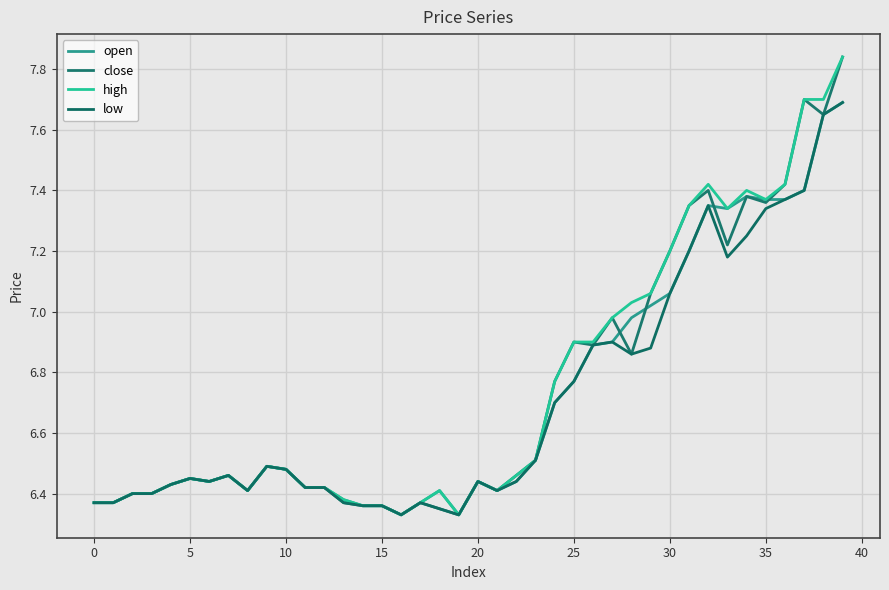

How many lines are shown in the chart?

4